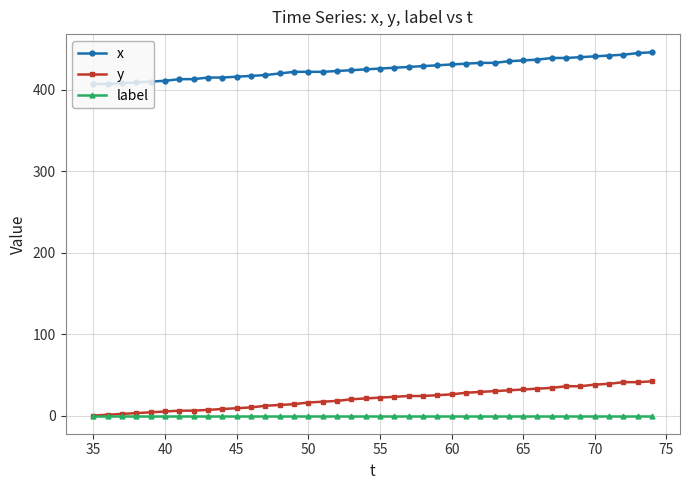

How many data points does each series have?

40